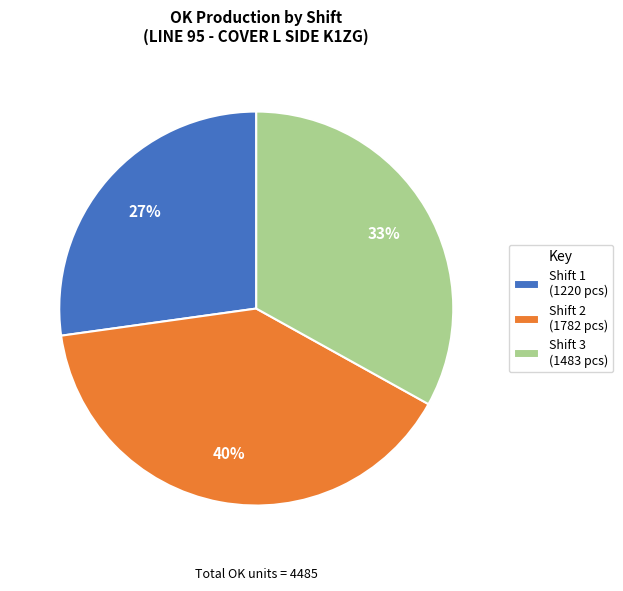

True or false: Shift 3 (1483 pcs) accounts for 25% of the total.

False